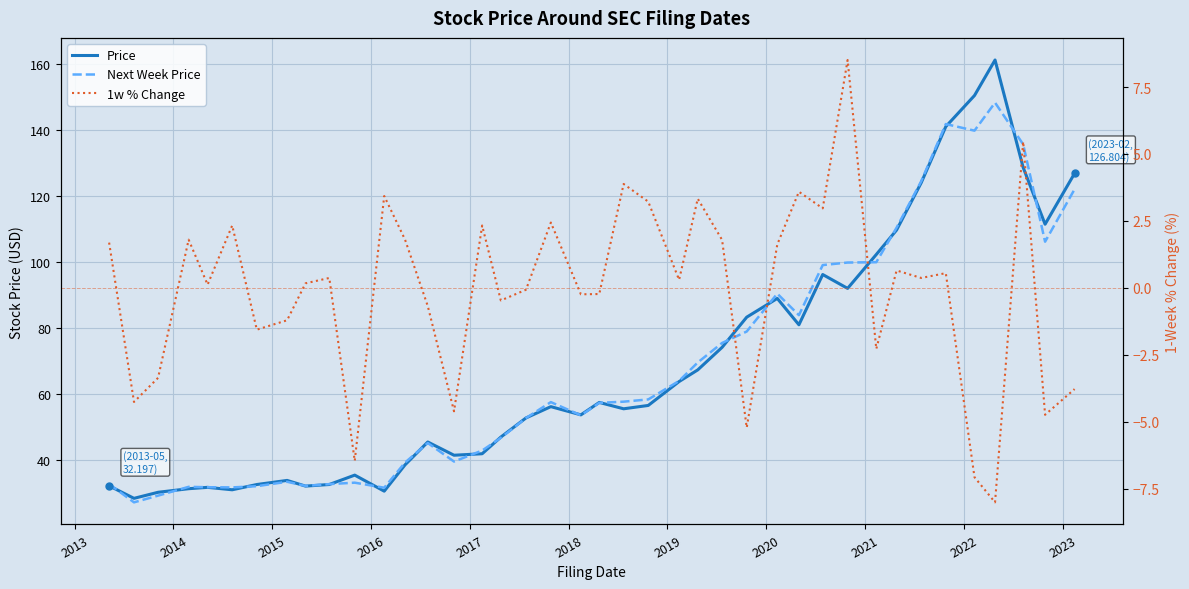

What is the difference between the second highest and second lowest values in the Next Week Price series?

112.5